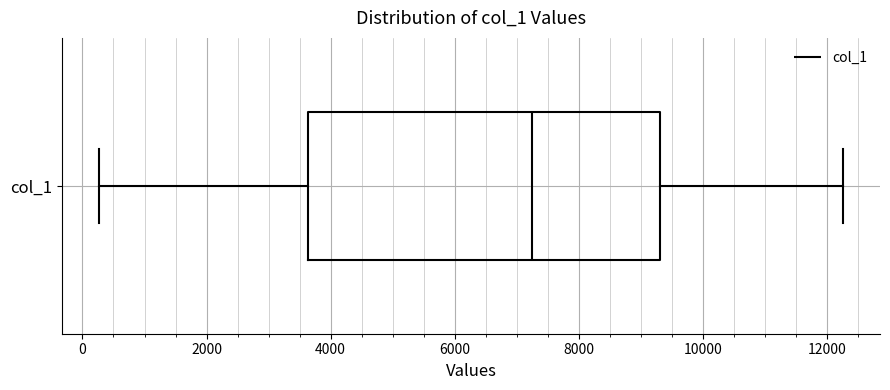

Read this box plot against the x-axis: the position of the median line, the range covered by the box, and the ends of both whiskers. The values are not printed on the chart, so give them approximately, as read against the axis.

median 7200, box 3600 to 9400, whiskers 200 to 12200